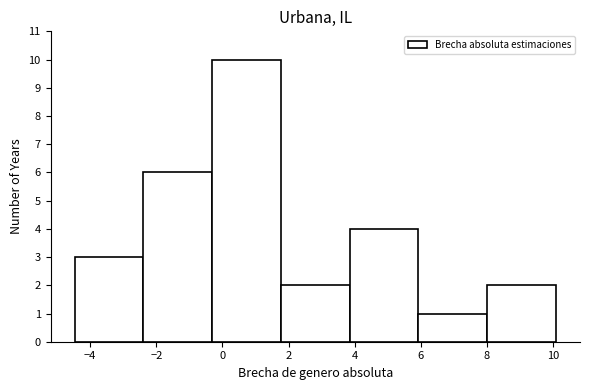

How tall is the bar that spans 1.8 to 3.8 on the x-axis? Neither the bar edges nor the heights are printed on the chart, so give them approximately, as read against the axes.

2